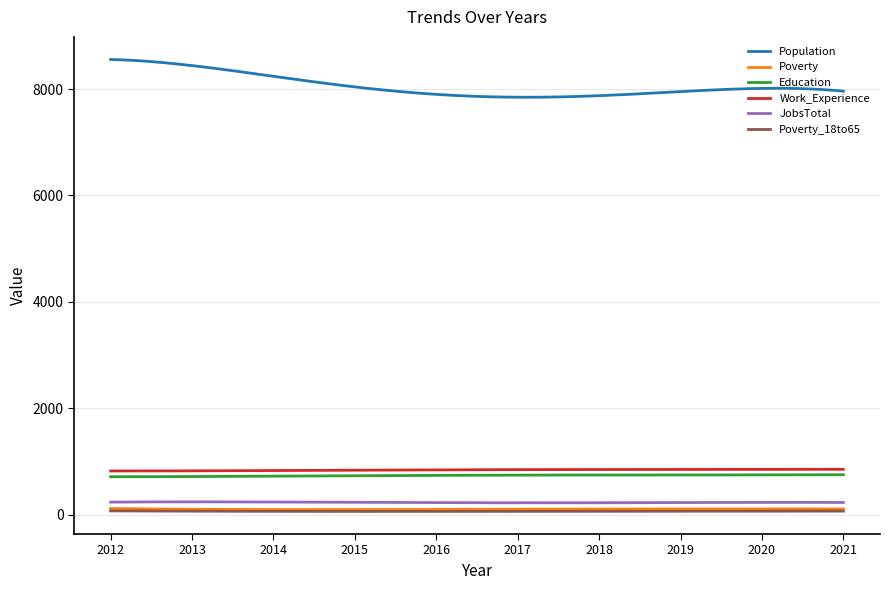

Which series has the largest range (max minus min)?

Population